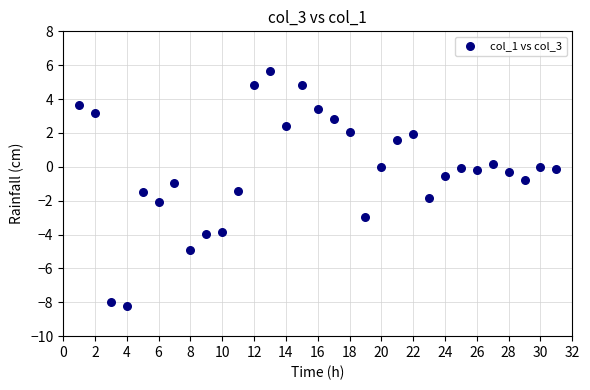

What is the range of Y values (max minus min)?

13.9